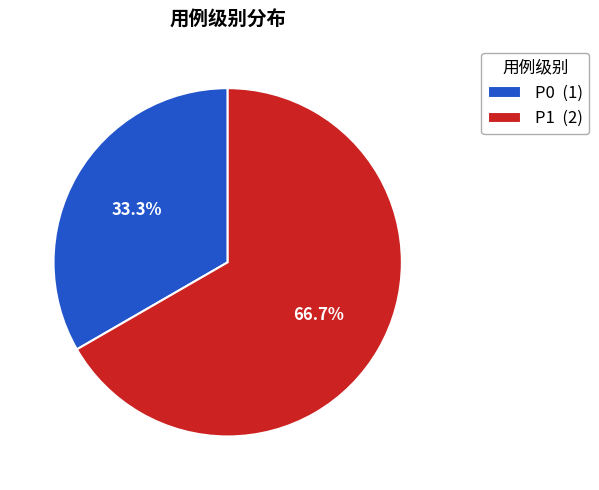

To the nearest percent, what is the difference between the largest and smallest slice percentages?

33%